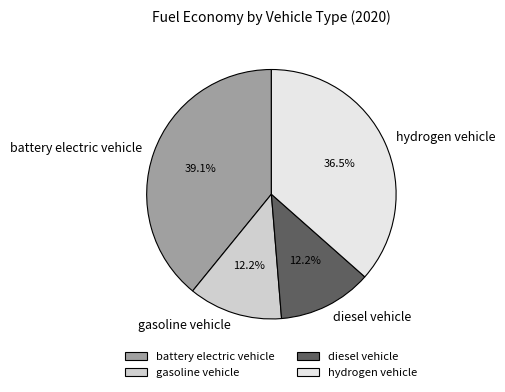

What percentage do hydrogen vehicle and diesel vehicle together represent?

48.7%